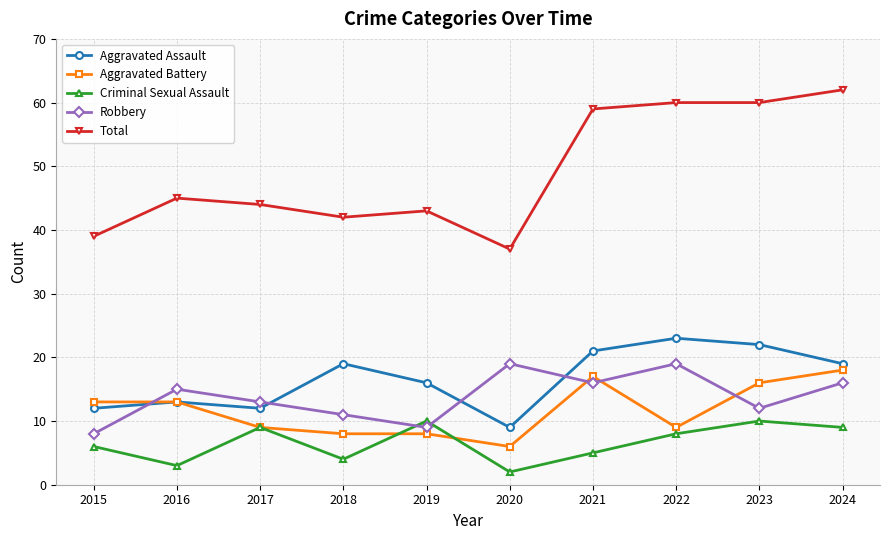

How many distinct data groups are displayed?

5